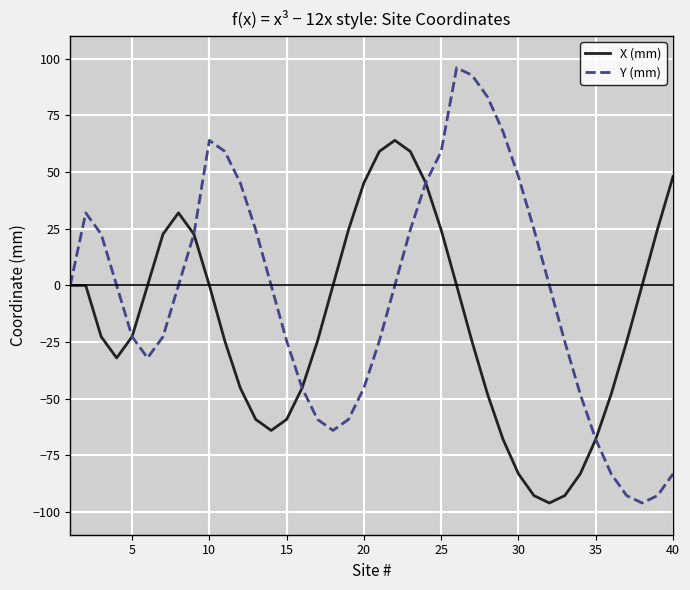

Which series has the largest range (max minus min)?

Y (mm)